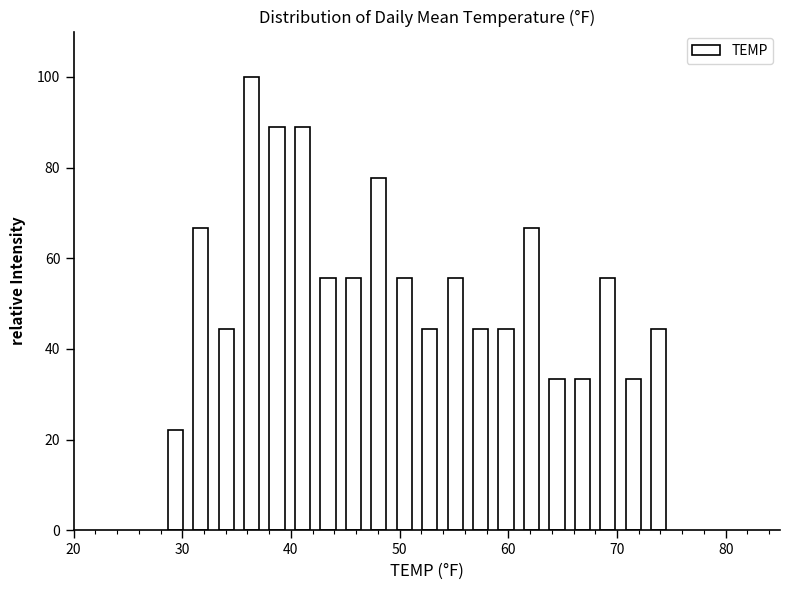

Read against the x-axis, roughly where is the centre of the tallest bar?

36